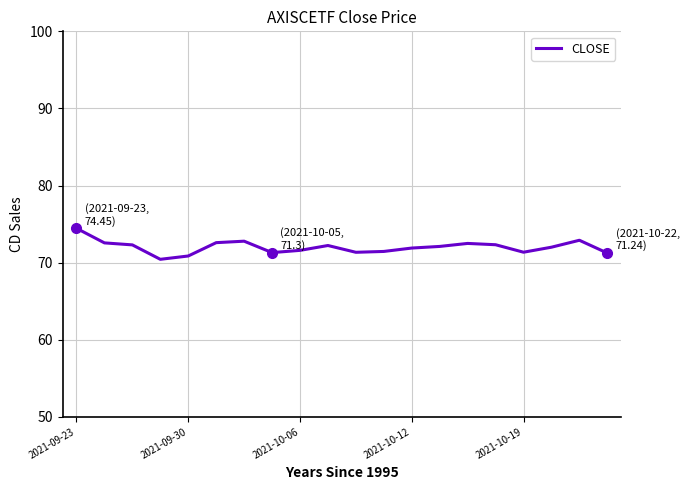

What is the smallest value displayed?

70.4